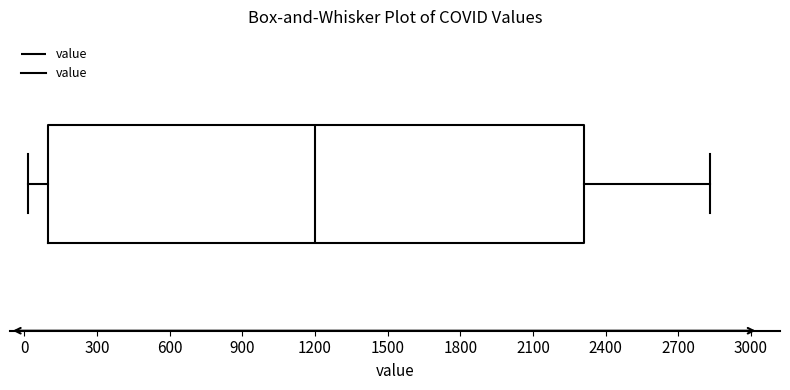

Read this box plot against the x-axis: the position of the median line, the range covered by the box, and the ends of both whiskers. The values are not printed on the chart, so give them approximately, as read against the axis.

median 1200, box 100 to 2300, whiskers 0 to 2850